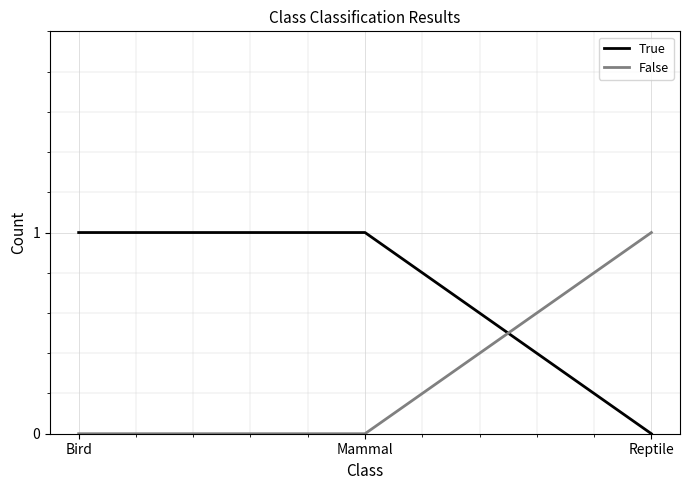

Is it true that True equals 2 at Mammal?

False